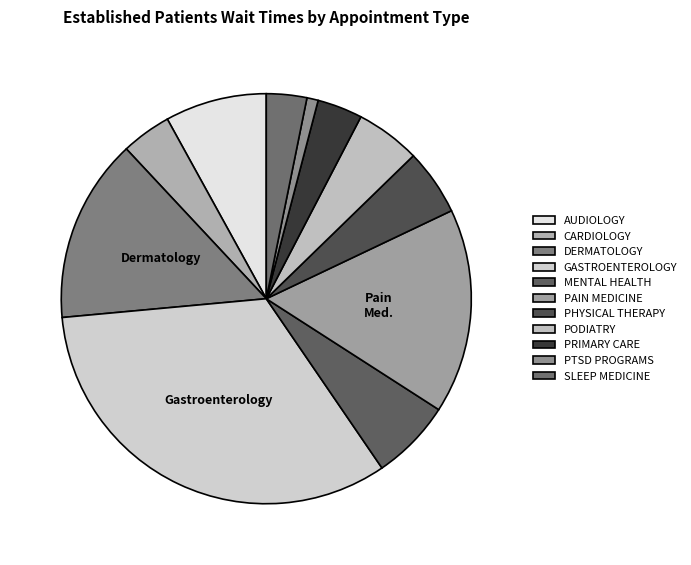

Is it true that SLEEP MEDICINE is 3% of the pie?

True